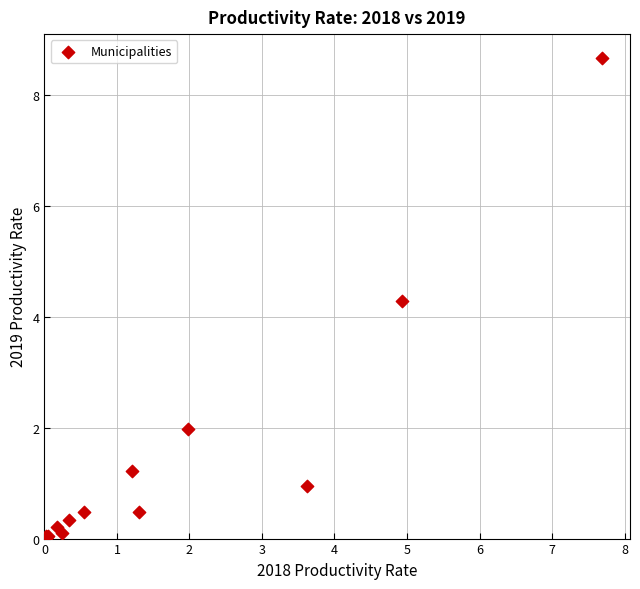

What Y value in the scatter plot is closest to 4?

4.3